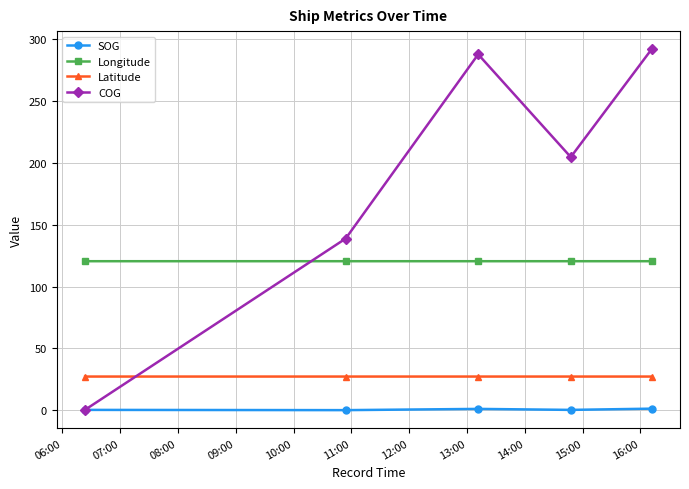

True or false: Latitude and COG intersect in this chart.

True